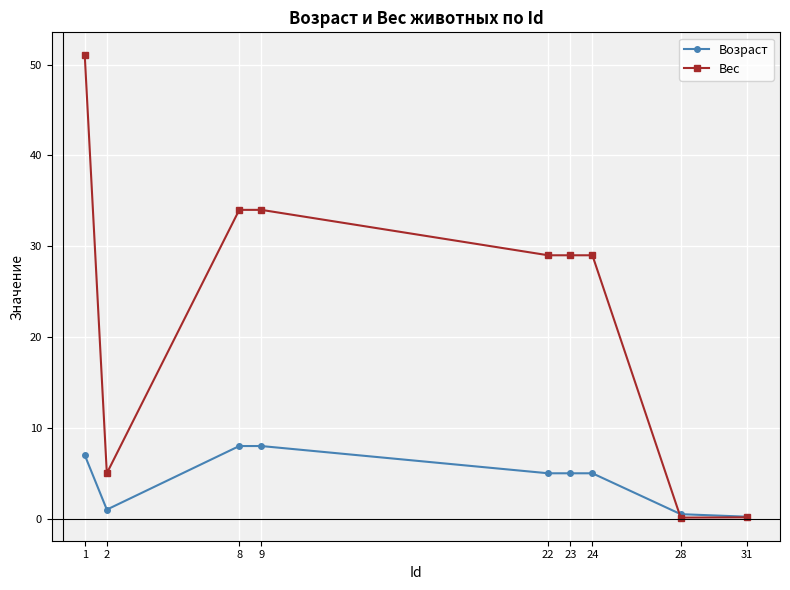

What is the total value across all series at 8?

42.0